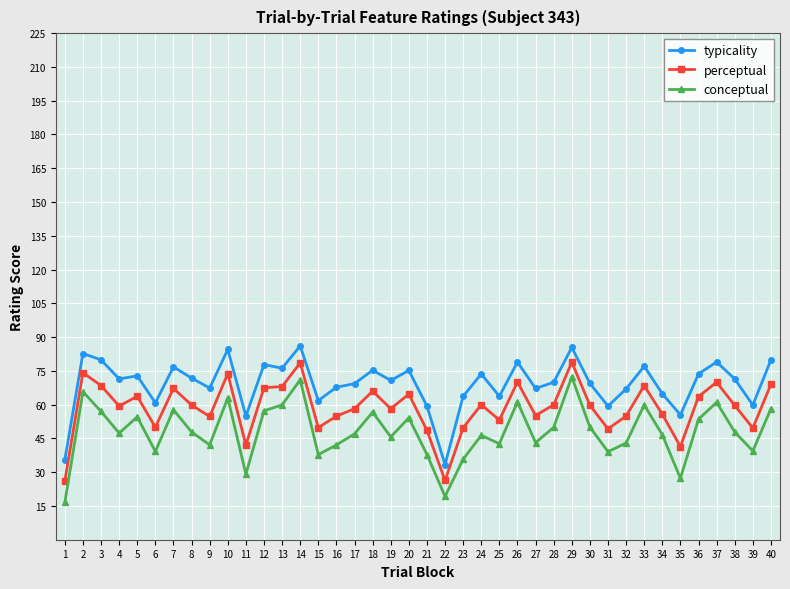

At how many categories does at least one series exceed 53?

38